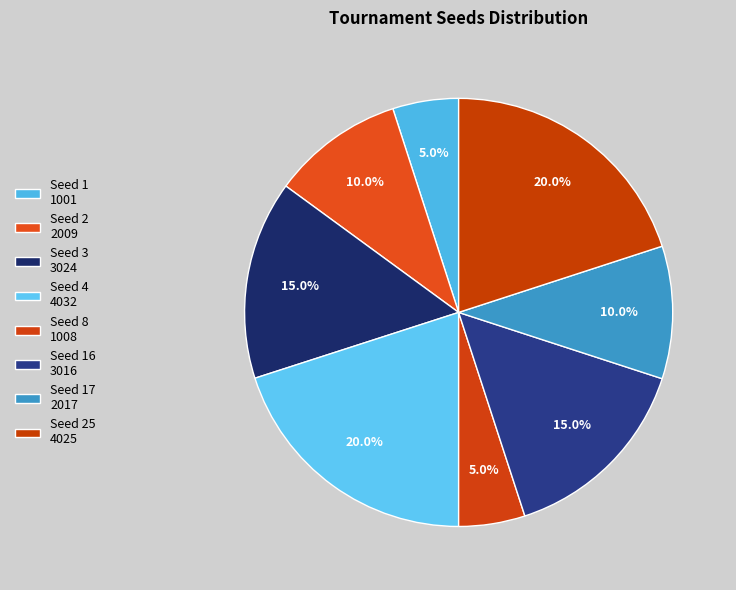

How many segments does this pie chart have?

8